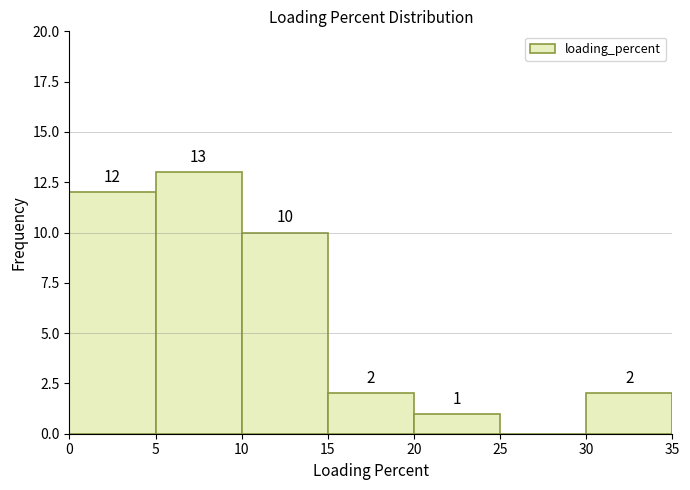

Which range on the x-axis has the tallest bar?

5 to 10